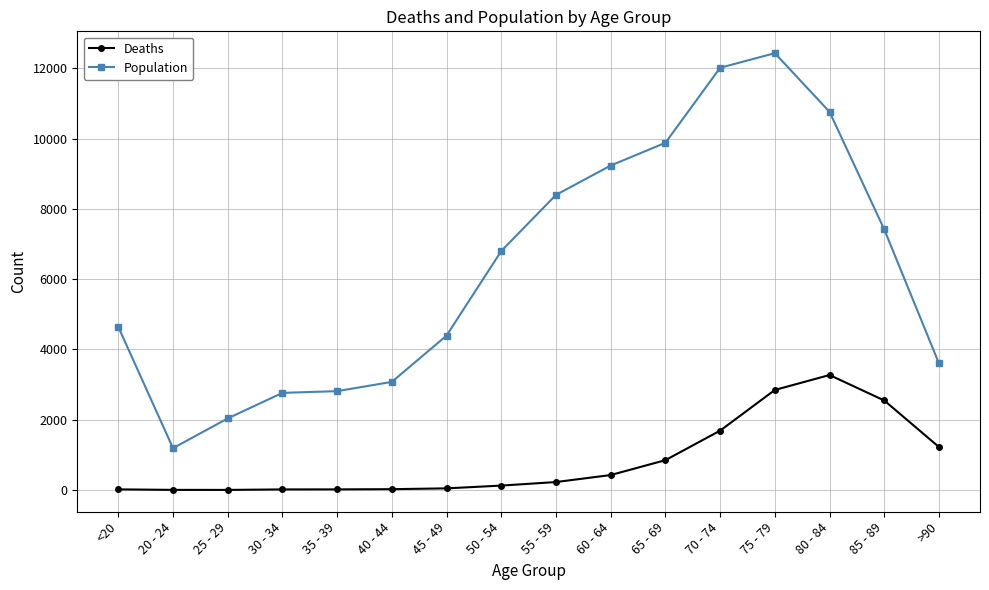

Is the value of Population at 40 - 44 greater than the value of Deaths at 70 - 74?

Yes